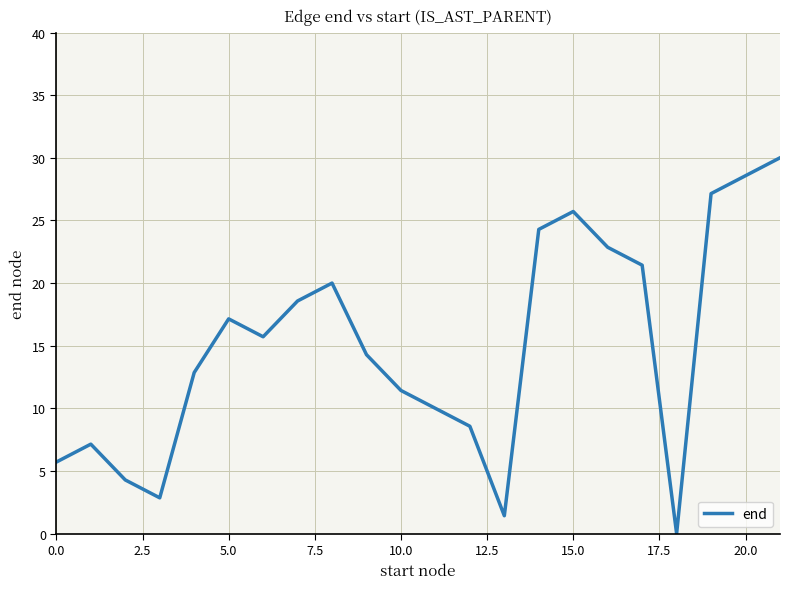

What is the maximum value shown in the chart?

30.0